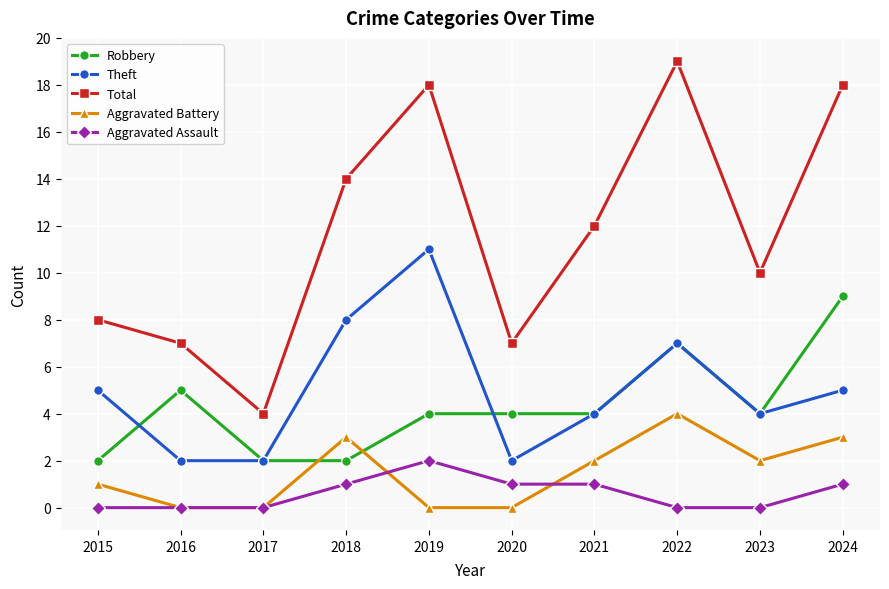

Which label corresponds to the largest value in the chart?

2022